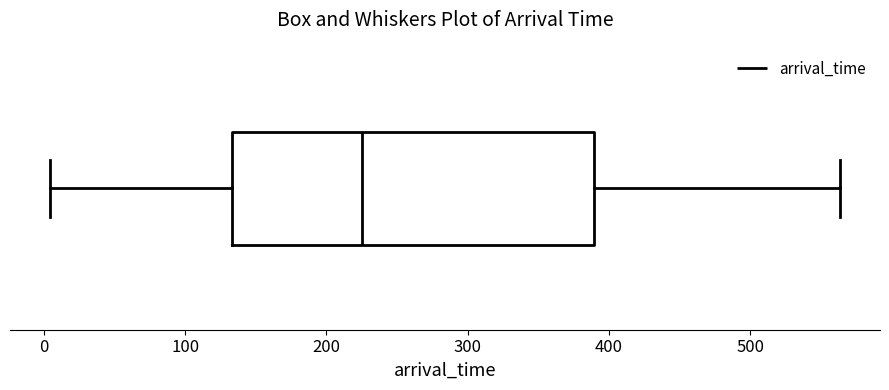

Transcribe this box plot: give where the median line is, the range the box spans, and where the two whiskers end, as read against the x-axis. The values are not printed on the chart, so give them approximately, as read against the axis.

median 230, box 130 to 390, whiskers 0 to 560